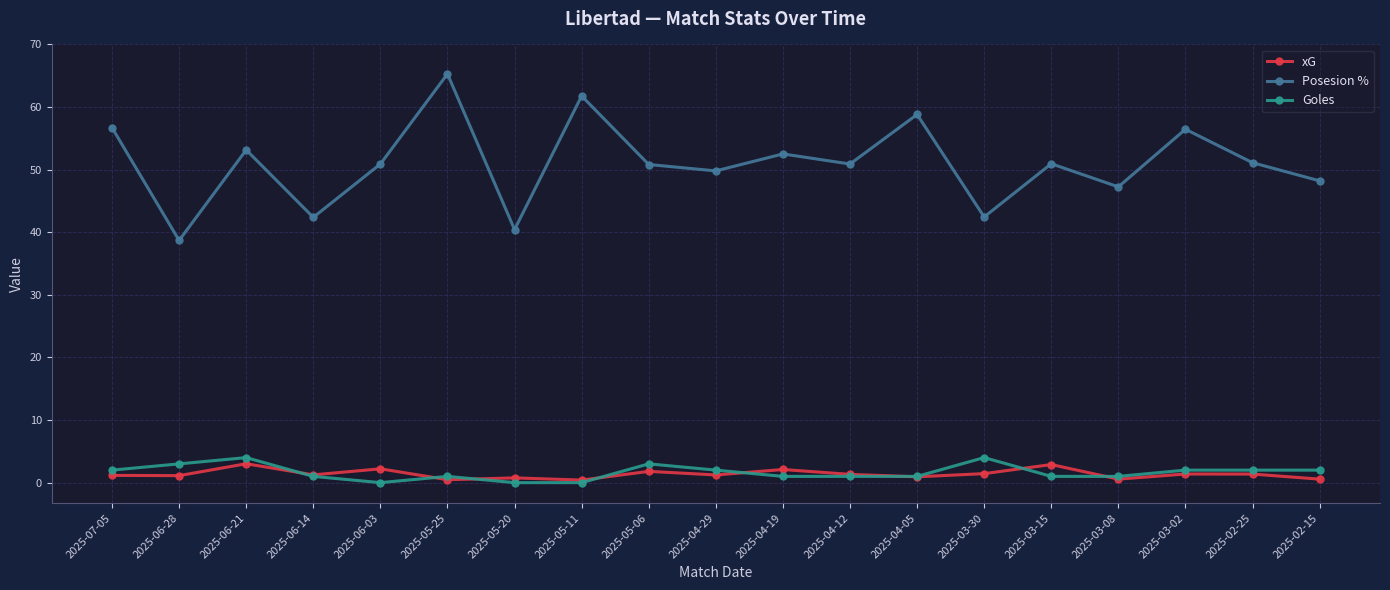

True or false: Goles has a value of 1.0 at 2025-04-05.

True